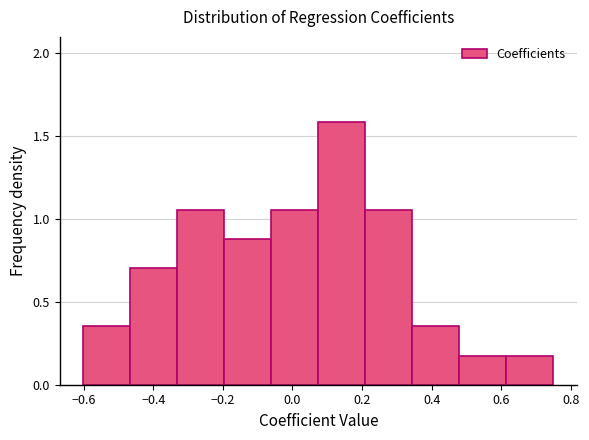

Over which range of the x-axis is the bar tallest?

0.08 to 0.20